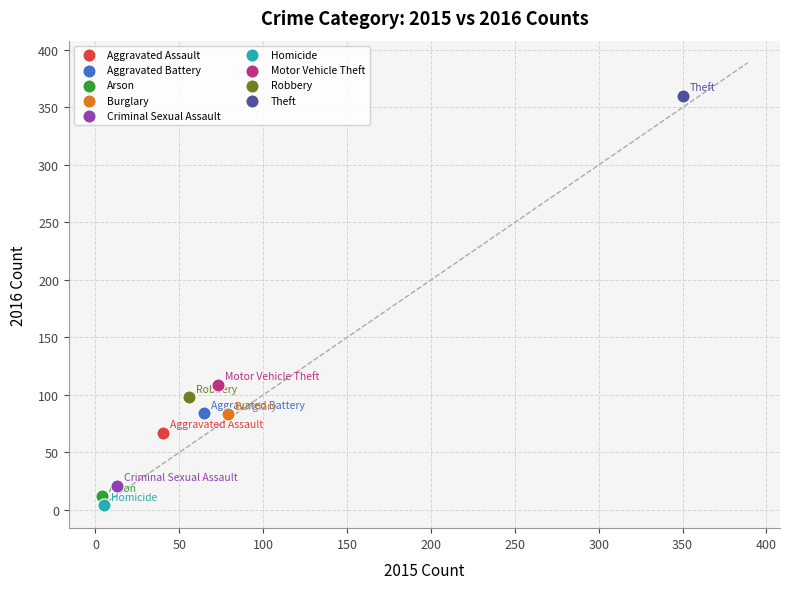

What are all the series names shown in the legend?

Aggravated Assault, Aggravated Battery, Arson, Burglary, Criminal Sexual Assault, Homicide, Motor Vehicle Theft, Robbery, Theft